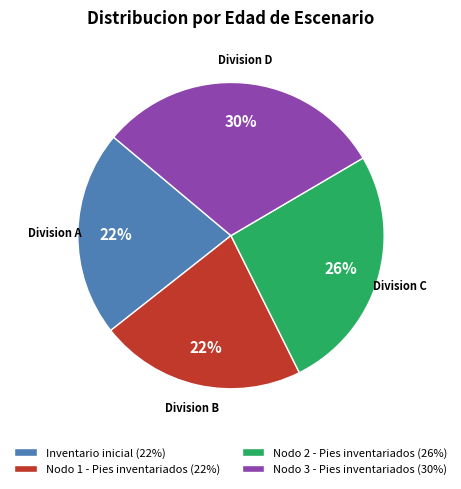

To the nearest percent, what portion does Nodo 1 - Pies inventariados represent?

22%